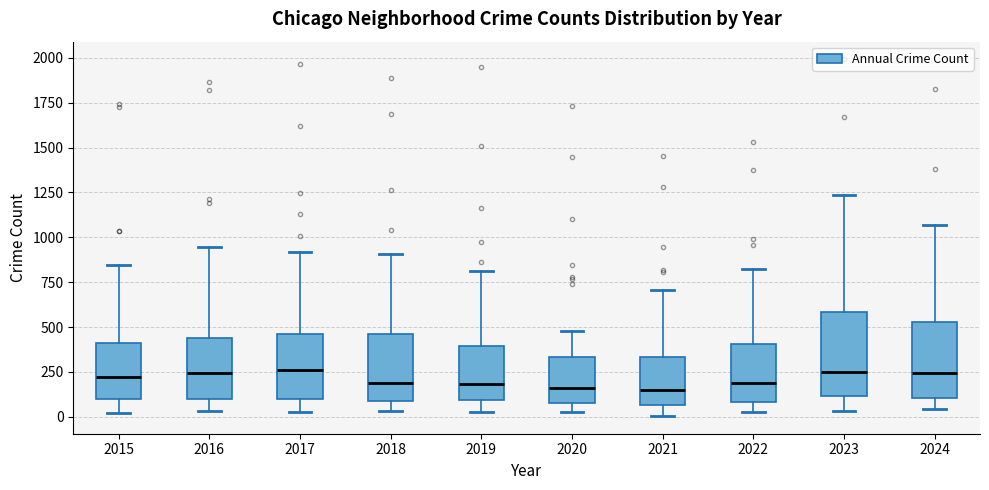

Reading left to right, read every box against the y-axis: the position of its median line, the range the box covers, and the ends of its whiskers. The values are not printed on the chart, so give them approximately, as read against the axis.

2015: median 200, box 100 to 400, whiskers 0 to 850
2016: median 250, box 100 to 450, whiskers 50 to 950
2017: median 250, box 100 to 450, whiskers 50 to 900
2018: median 200, box 100 to 450, whiskers 50 to 900
2019: median 200, box 100 to 400, whiskers 50 to 800
2020: median 150, box 100 to 350, whiskers 50 to 500
2021: median 150, box 50 to 350, whiskers 0 to 700
2022: median 200, box 100 to 400, whiskers 50 to 800
2023: median 250, box 100 to 600, whiskers 50 to 1250
2024: median 250, box 100 to 550, whiskers 50 to 1050